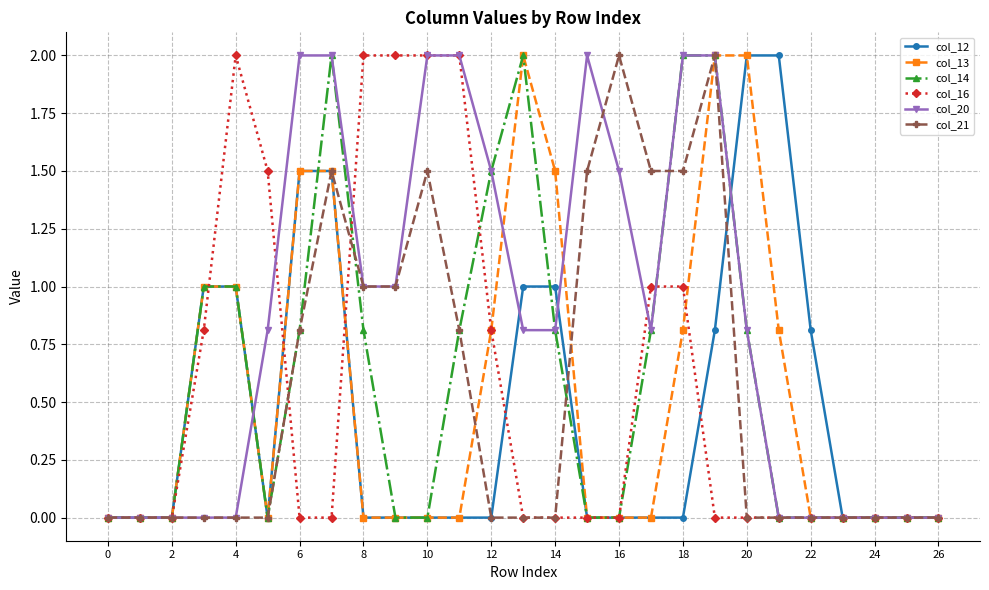

Which series has the largest total across all categories?

col_20